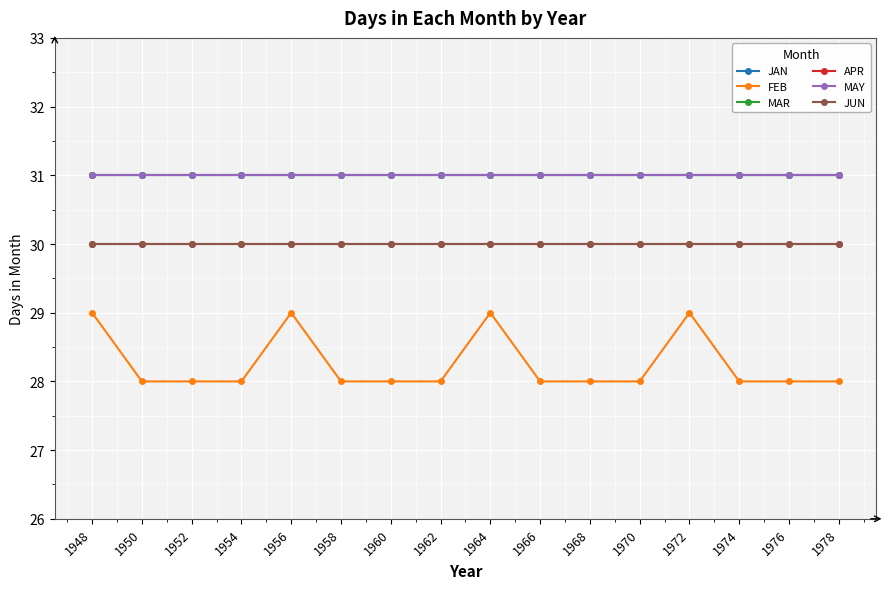

What is the value of the MAR point at the 4th from the left?

31